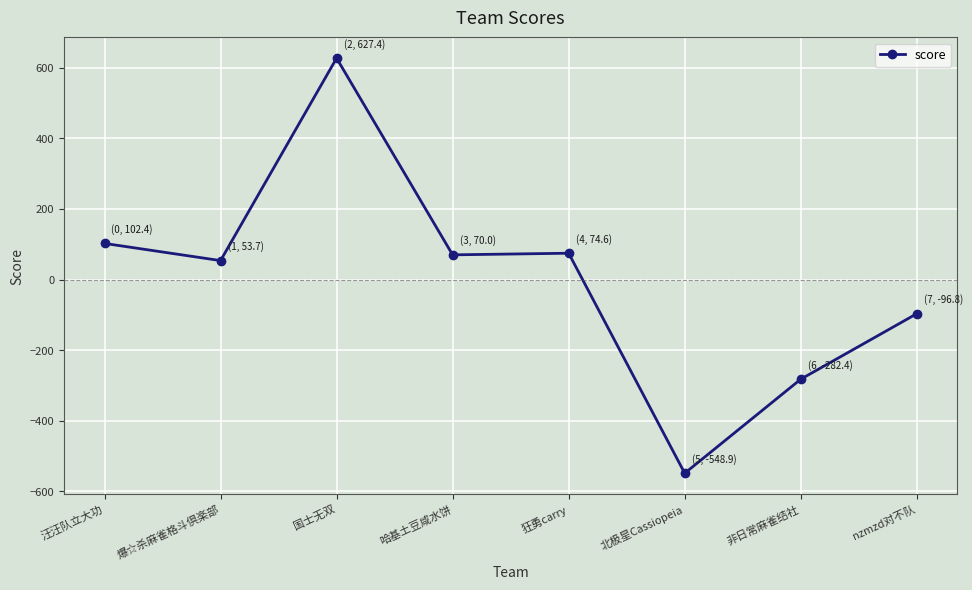

How many negative values are there?

3